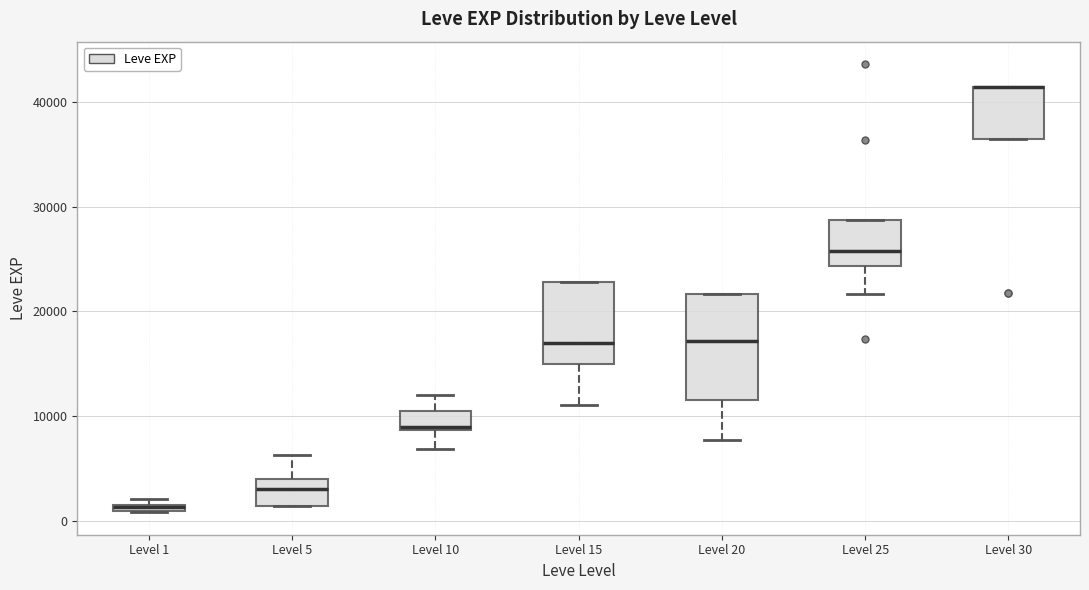

Comparing the boxes themselves (not the whiskers), which one is the tallest?

Level 20